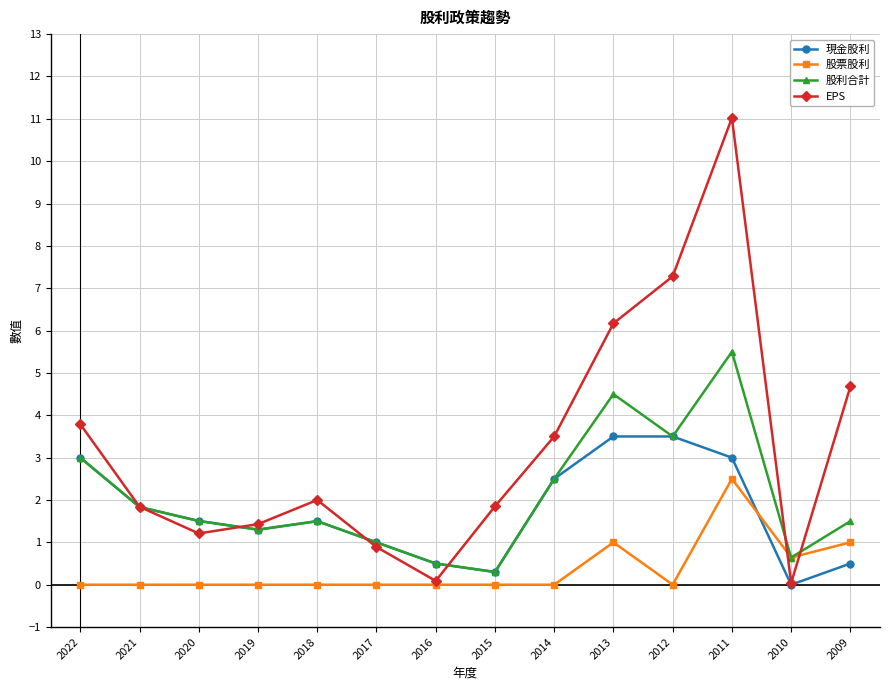

How many interior local peaks does the 股利合計 series have?

3